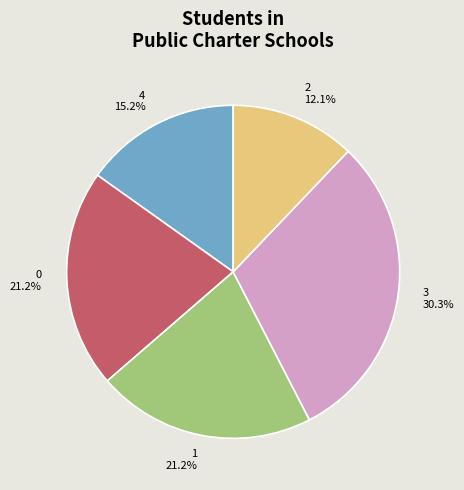

Is there any slice that represents more than half of the pie?

No